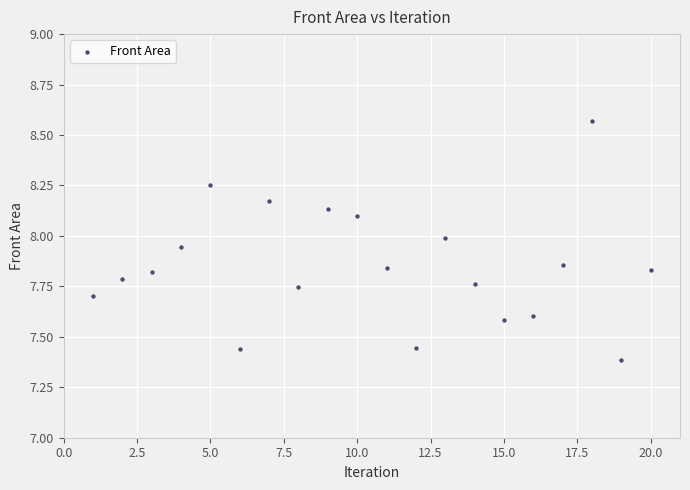

What is the range of X values (max minus min)?

19.0